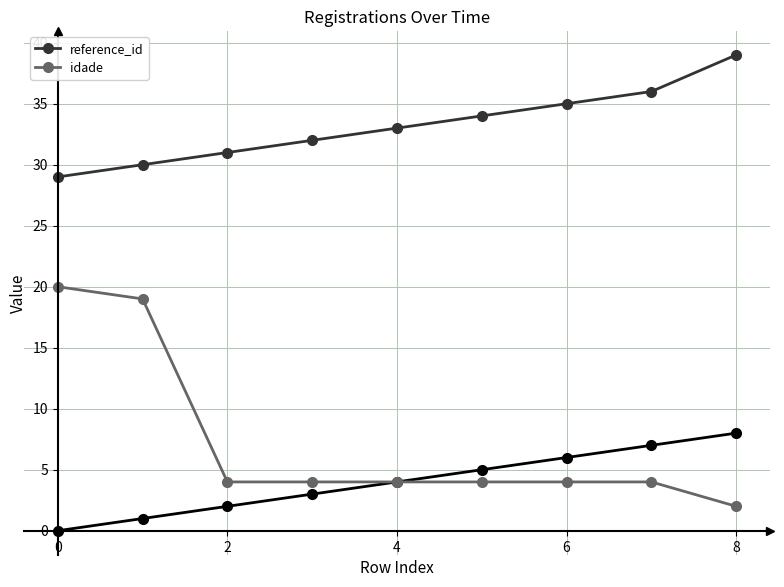

The reference_id series shows 33 at 4. True or false?

True